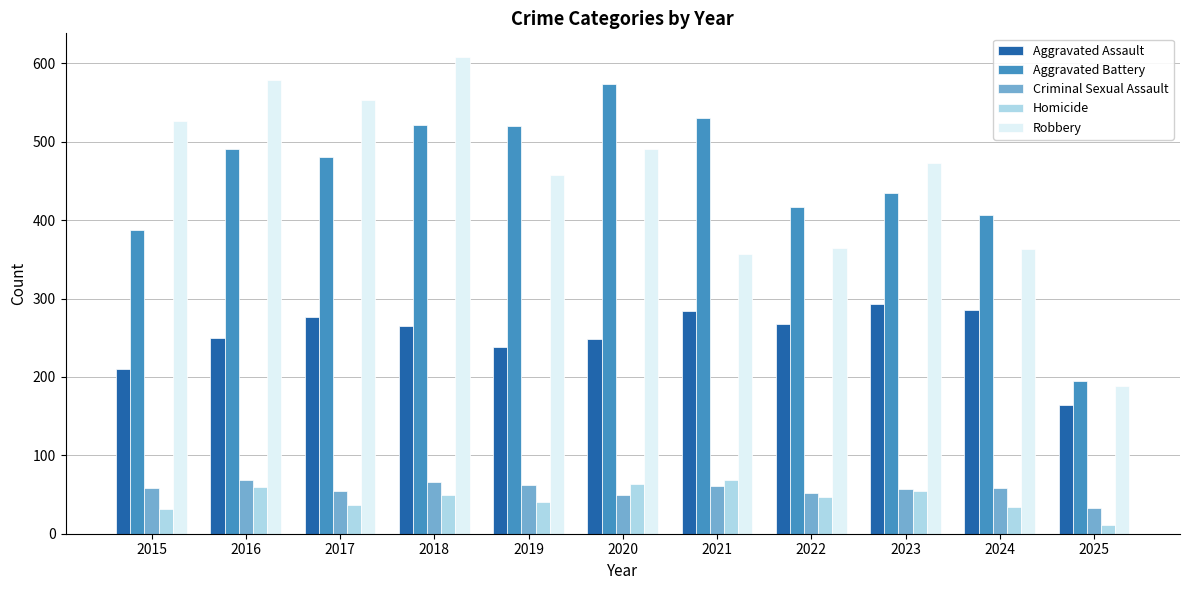

Rank the series at 2015 from highest to lowest value.

Robbery, Aggravated Battery, Aggravated Assault, Criminal Sexual Assault, Homicide